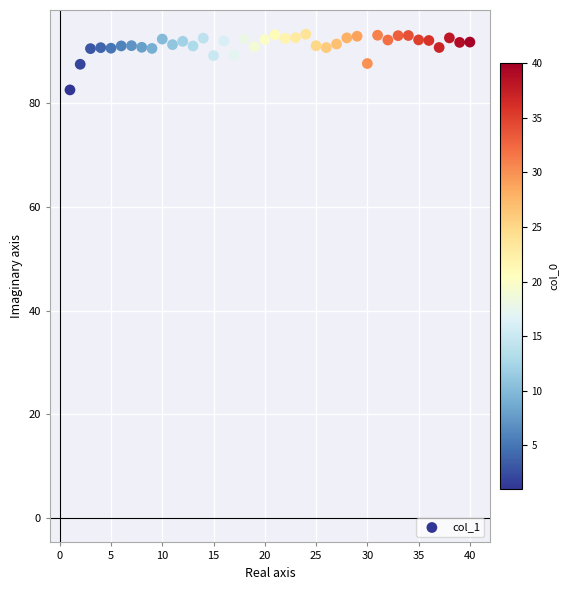

What is the range of Y values (max minus min)?

10.7